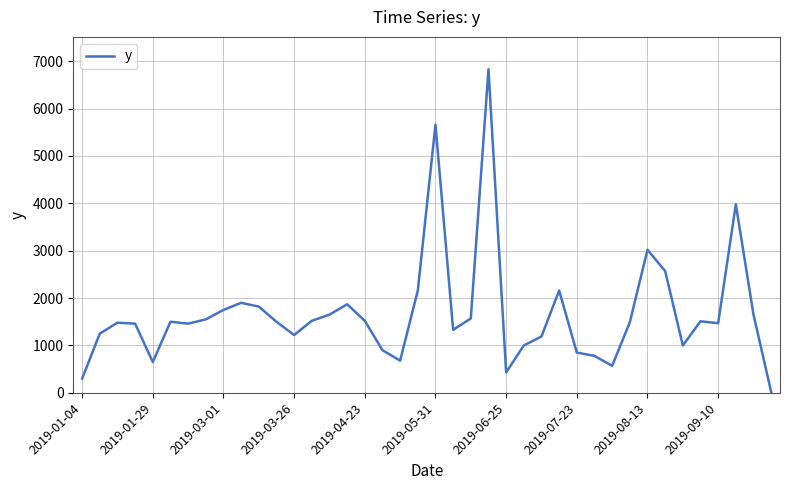

What is the maximum value shown in the chart?

6830